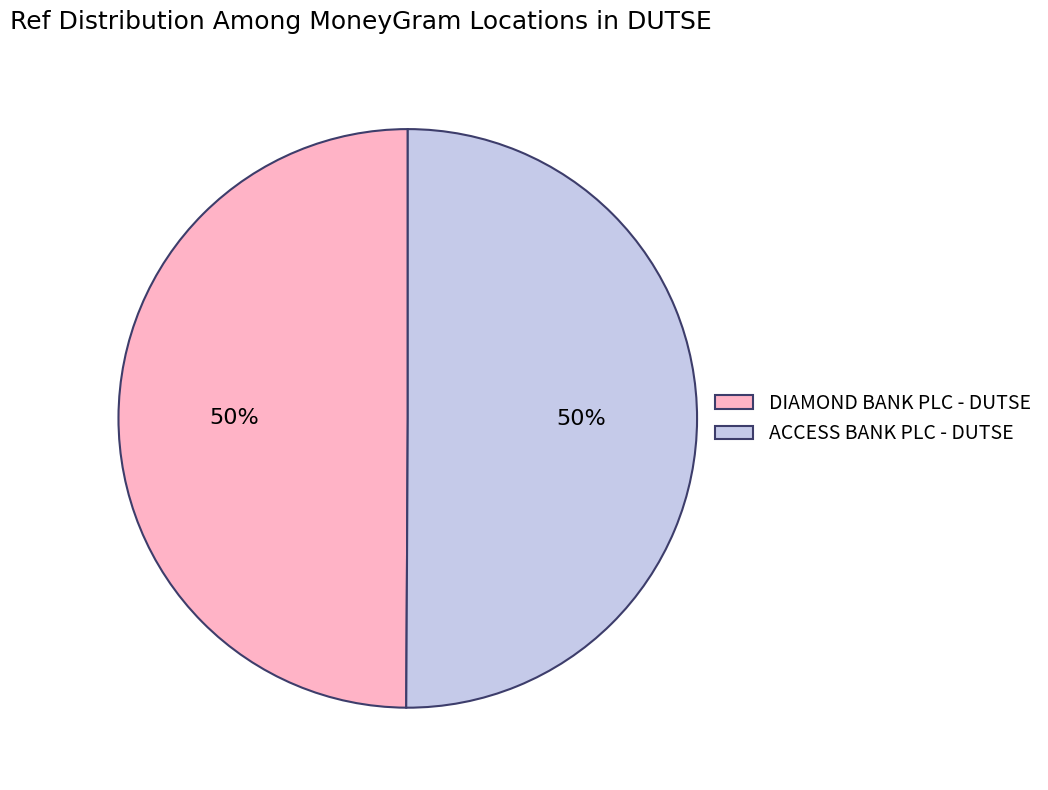

Is the sum of DIAMOND BANK PLC - DUTSE and ACCESS BANK PLC - DUTSE greater than half?

Yes